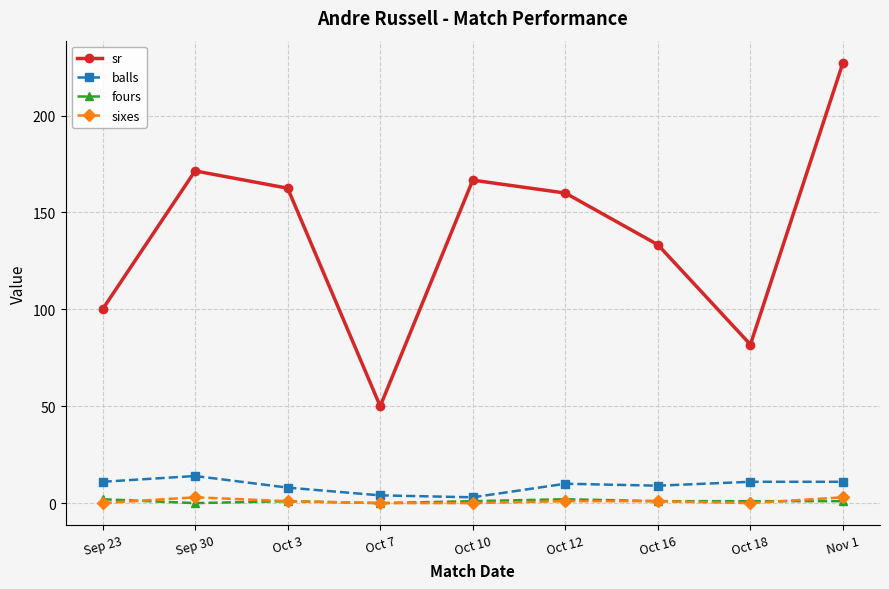

At which category is the sum across all series the highest?

Nov 1